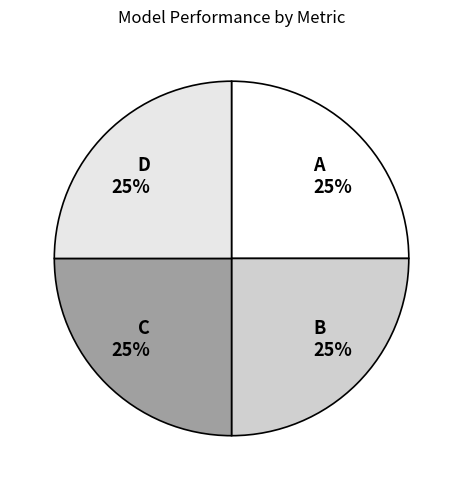

What is the ratio of the value at B to the value at A?

1.0